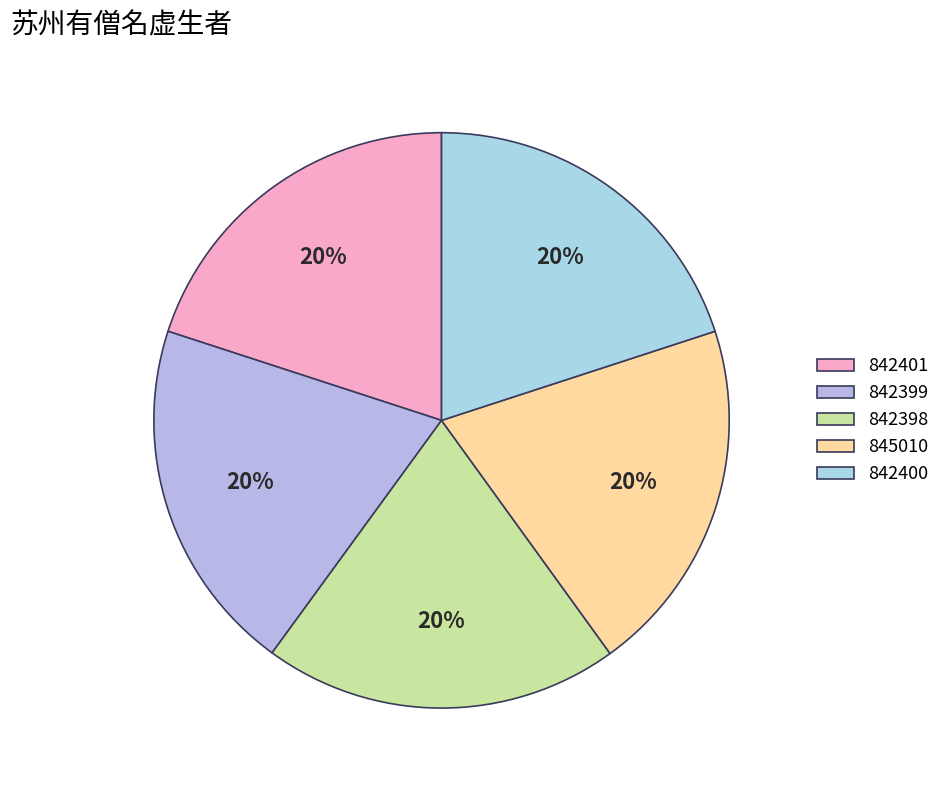

How many segments does this pie chart have?

5